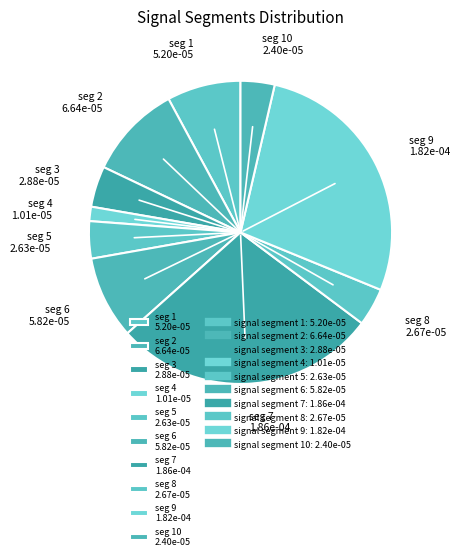

How many segments does this pie chart have?

10